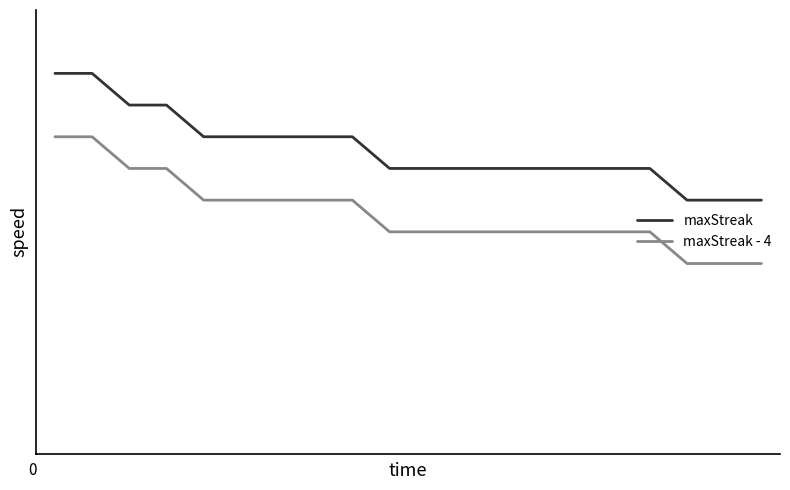

Is this an area chart (filled region under the line)?

No